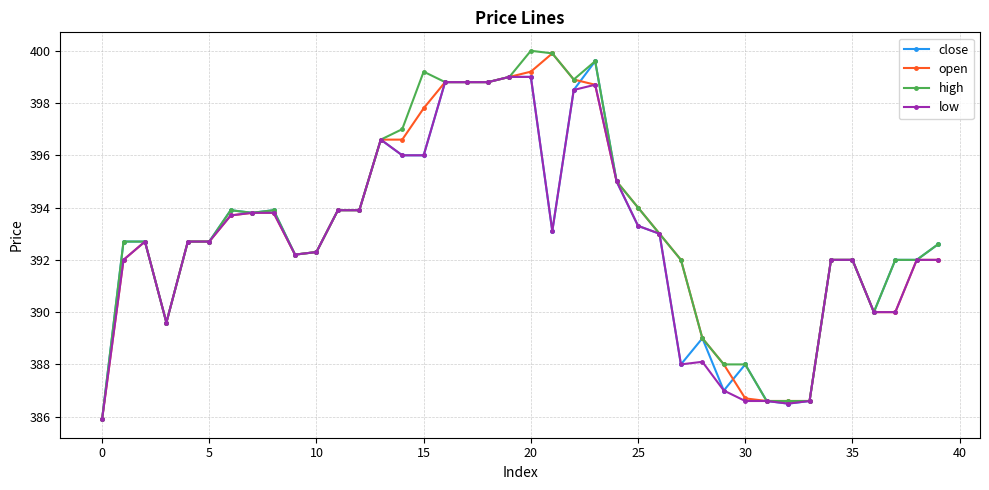

What is the value of the open point at the 1st from the left?

385.9